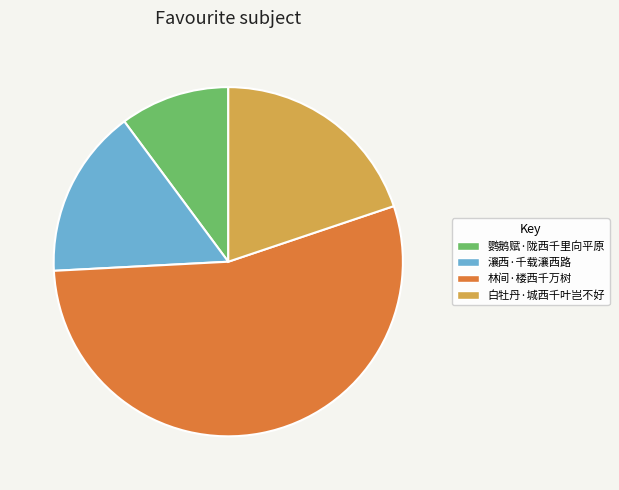

Which category has the biggest portion of the pie?

林间·楼西千万树